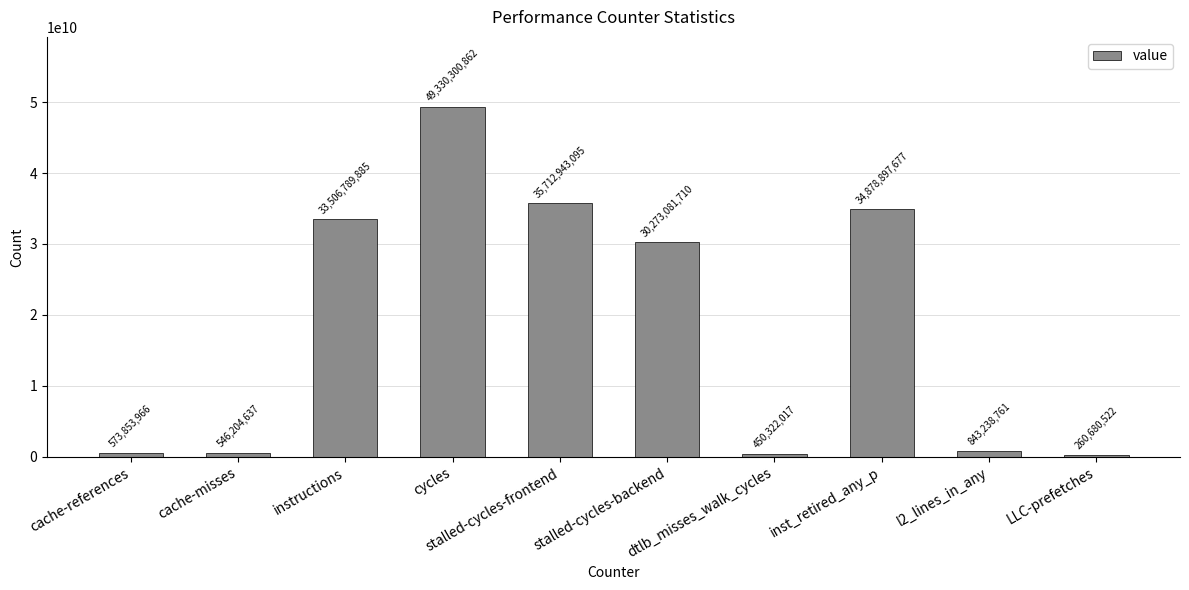

Reading right to left, what are all the values shown in this chart?

260680522	843238761	34878897677	450322017	30273081710	35712943095	49330300862	33506789885	546204637	573853966